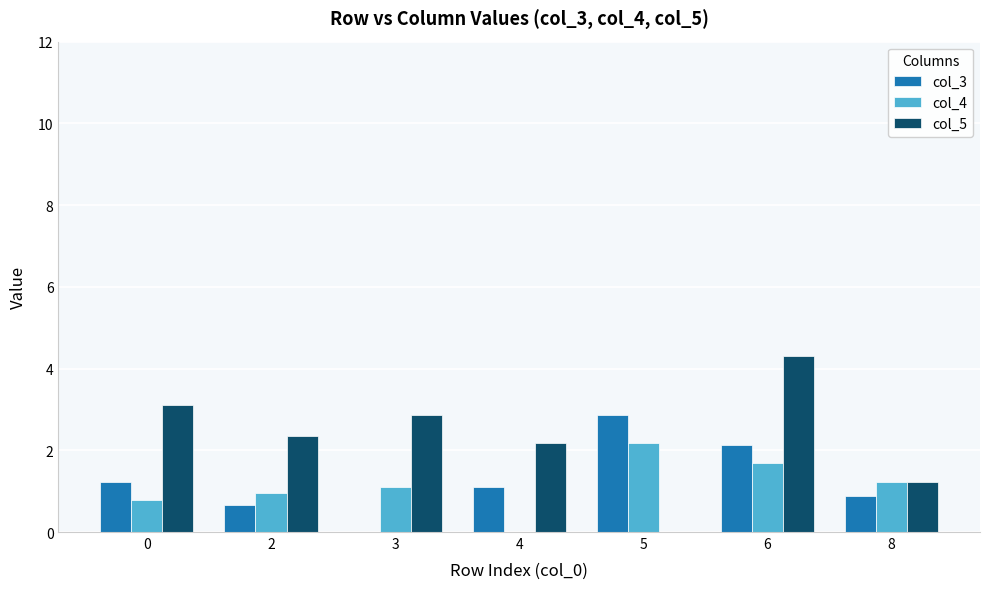

Which series changed the most between 0 and 5?

col_5